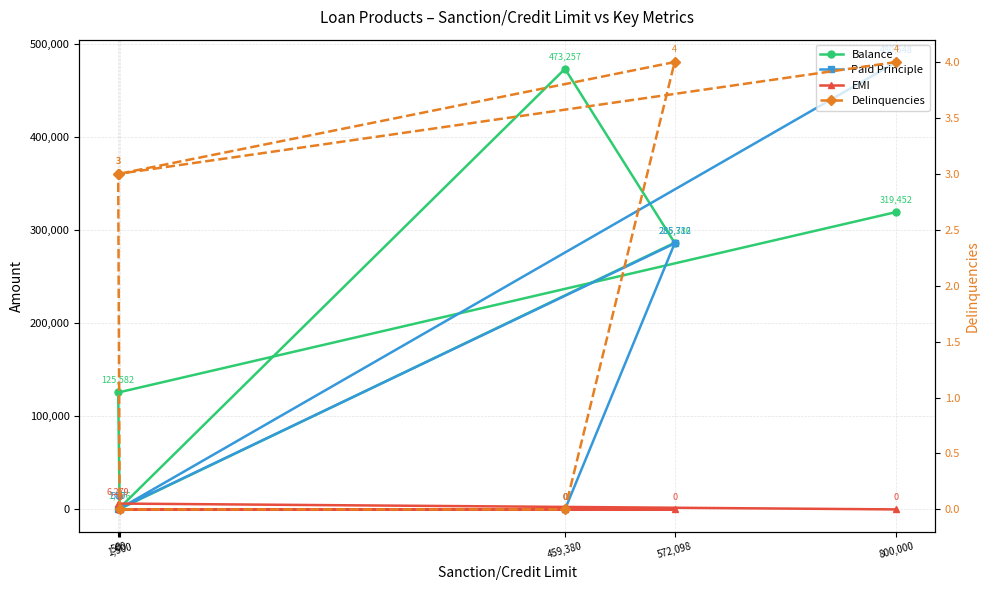

Reading left to right, transcribe all the data shown in this chart.

Balance: 319452	125582	1576	473257	286386	0
Paid Principle: 480548	0	0	0	285712	500
EMI: 0	6279	0	0	0	0
Delinquencies: 4	3	0	0	4	3